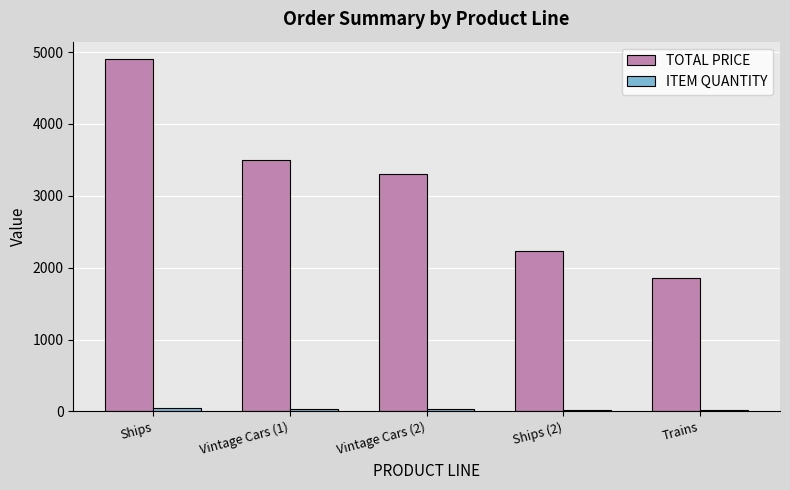

Which series has the widest spread of values?

TOTAL PRICE